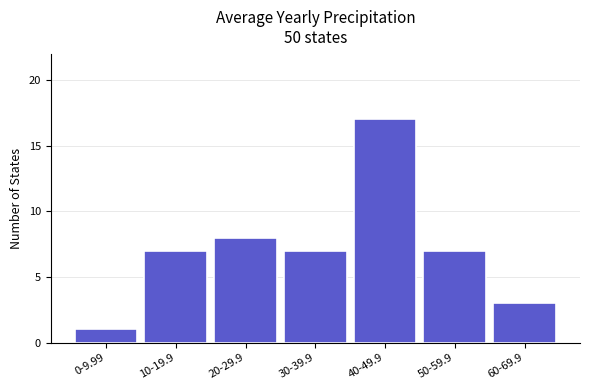

Reading left to right, what are all the values shown in this chart?

1	7	8	7	17	7	3